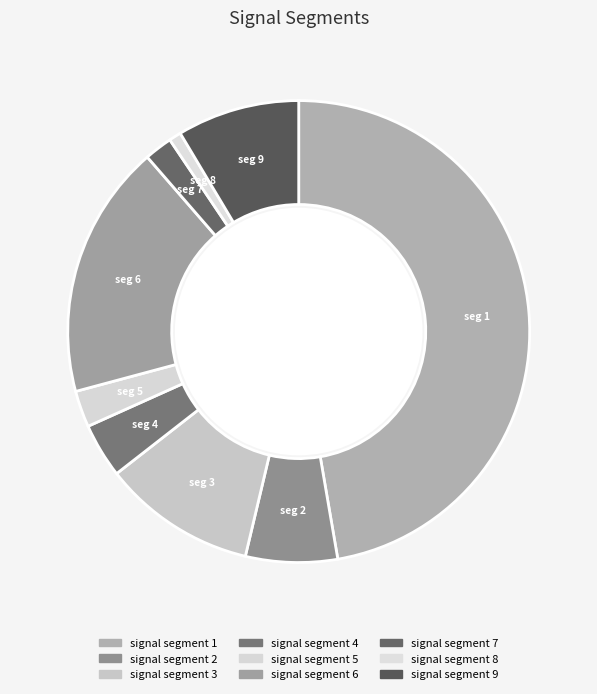

Which slice is the smallest?

signal segment 8